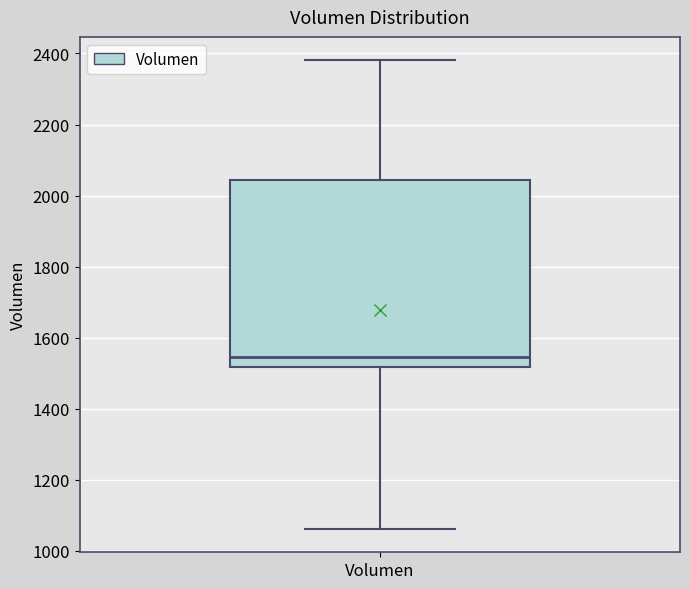

Where is the lower edge of the box for Volumen on the y-axis? The values are not printed on the chart, so give them approximately, as read against the axis.

1520